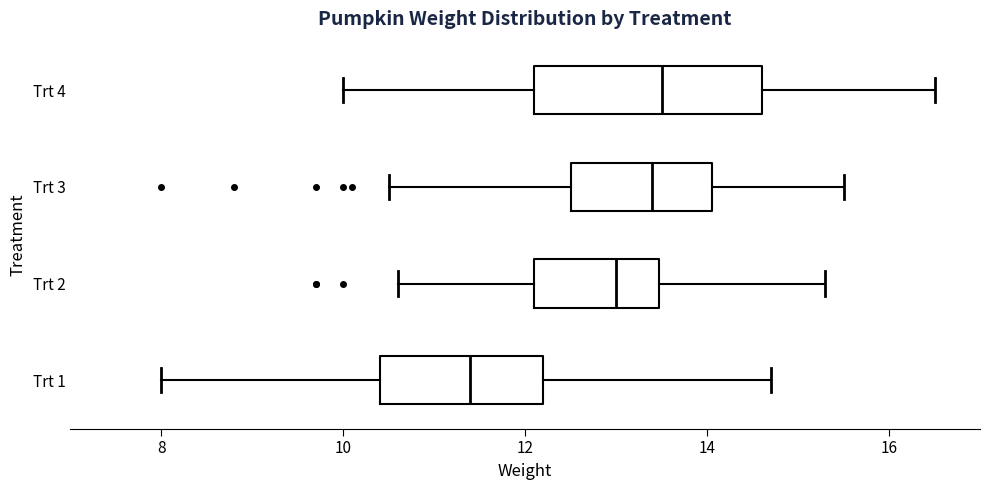

Which box is the widest, from its left edge to its right edge?

Trt 4